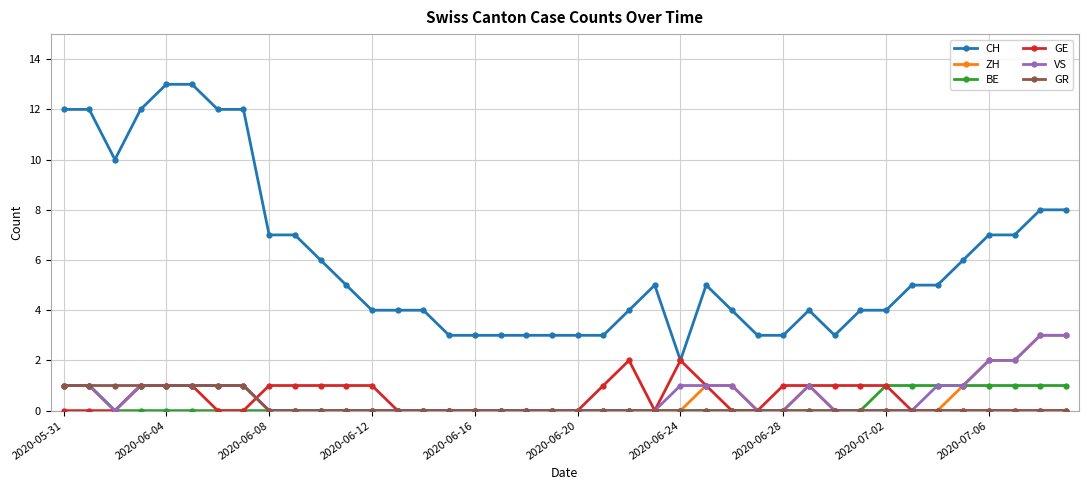

Which series has the largest range (max minus min)?

CH